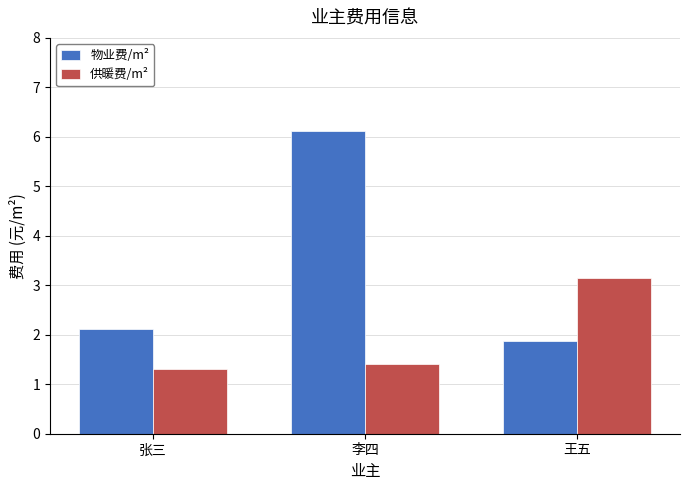

At which label does 物业费/m² reach its peak?

李四